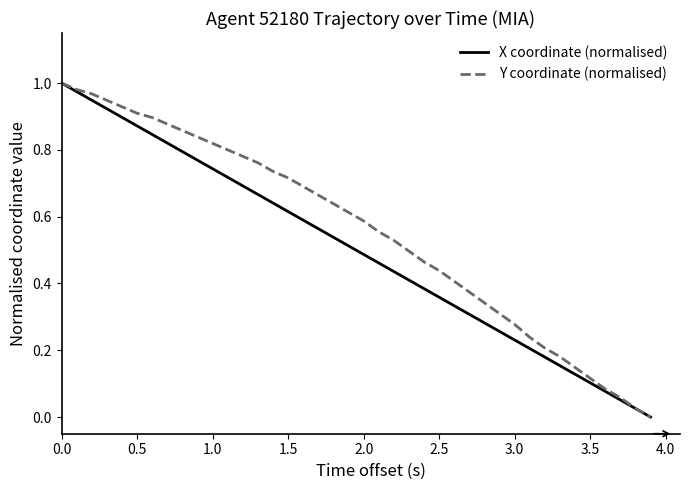

Which series has the largest total across all categories?

Y coordinate (normalised)